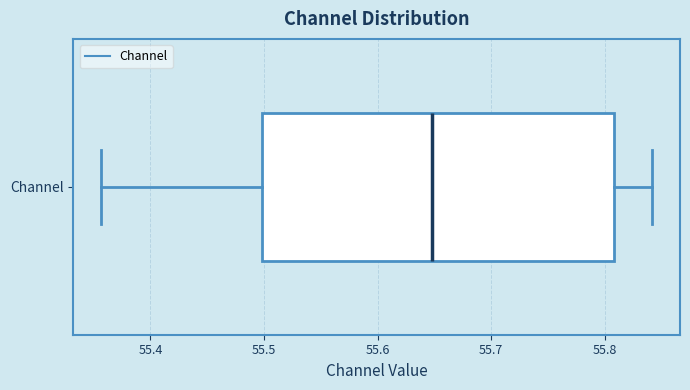

Read this box plot against the x-axis: the position of the median line, the range covered by the box, and the ends of both whiskers. The values are not printed on the chart, so give them approximately, as read against the axis.

median 55.65, box 55.50 to 55.81, whiskers 55.36 to 55.84